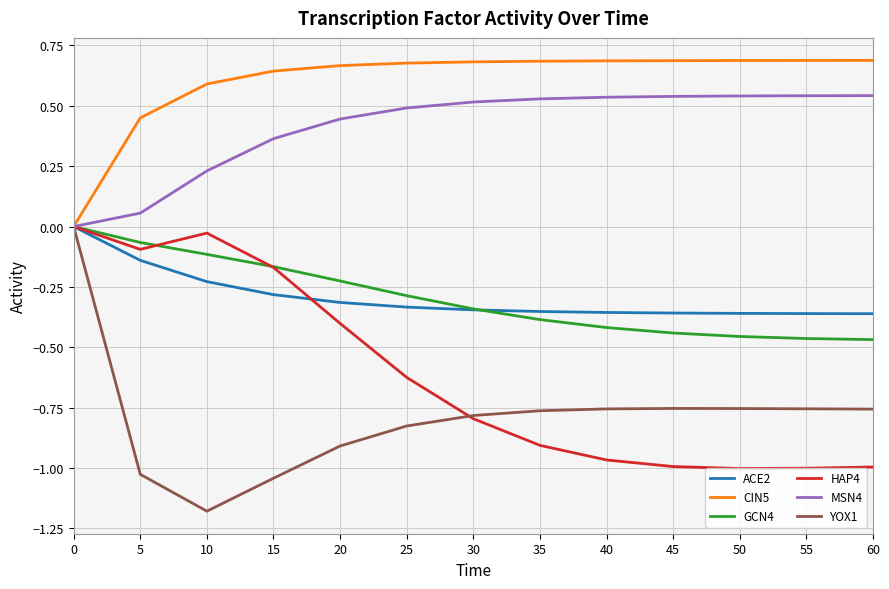

What is the spread (max minus min) of values at 15?

1.7